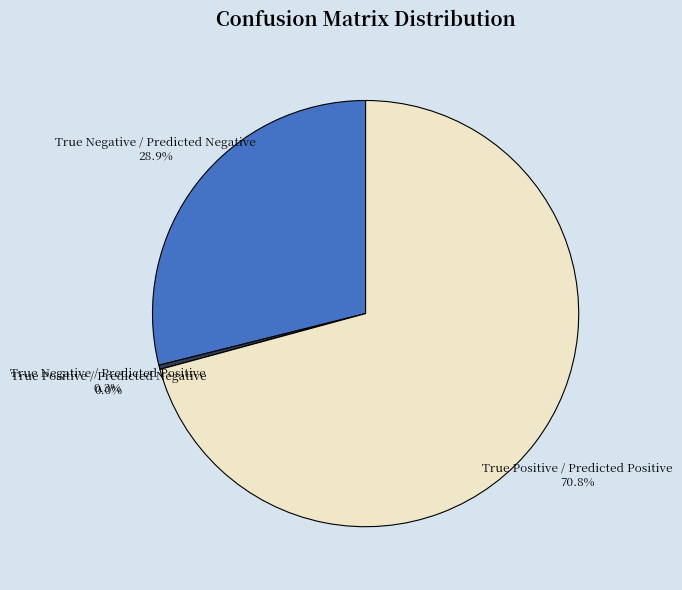

Count the number of slices in the pie.

4